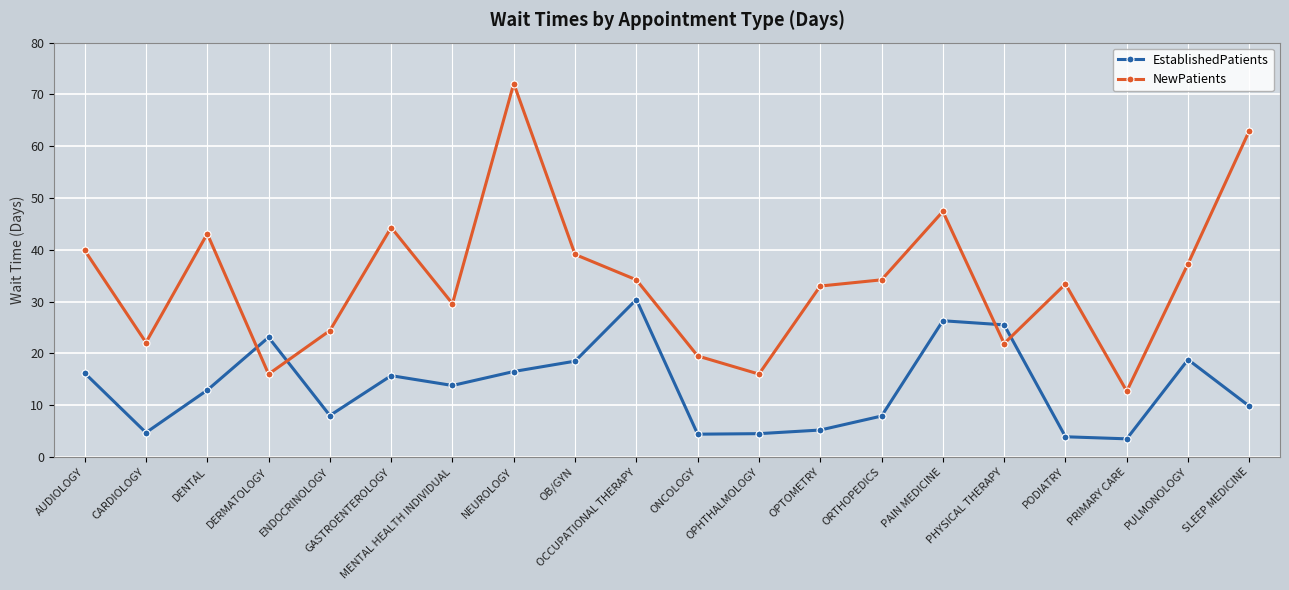

What value does the NewPatients series have at NEUROLOGY?

72.1